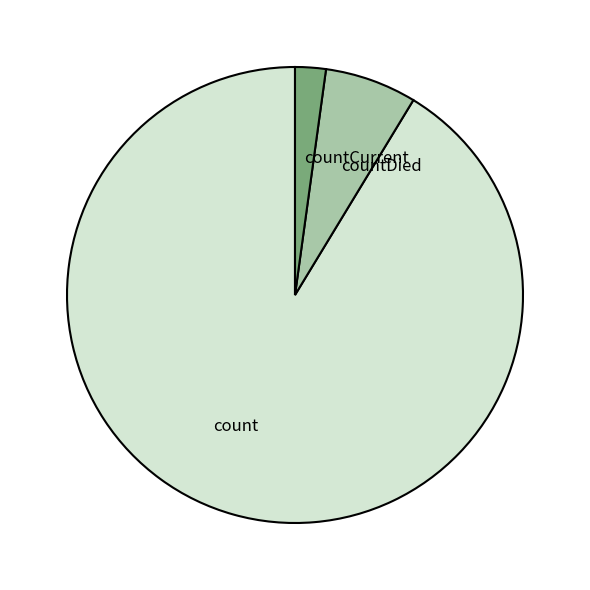

Count the number of slices in the pie.

3